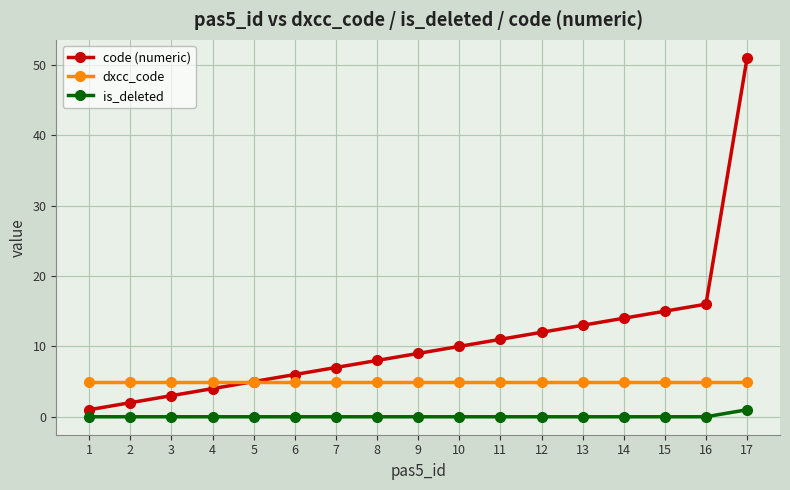

What is the difference between the second highest and minimum values in the code (numeric) series?

15